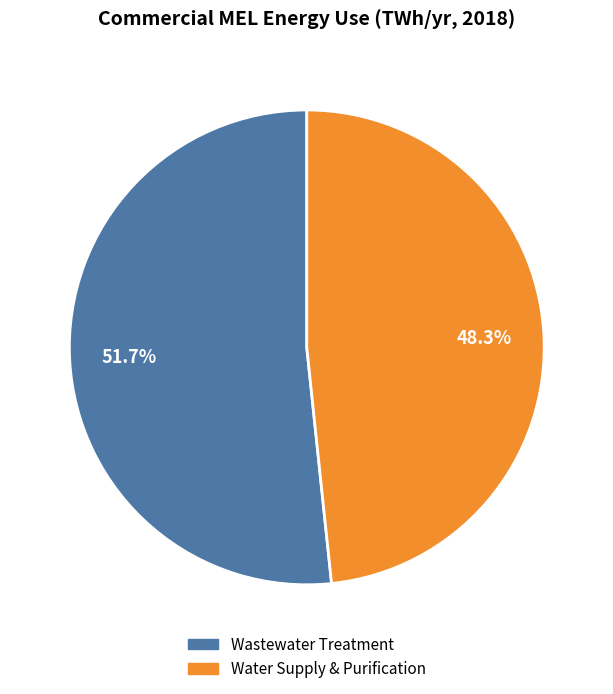

Which category has the smallest portion of the pie?

Water Supply & Purification